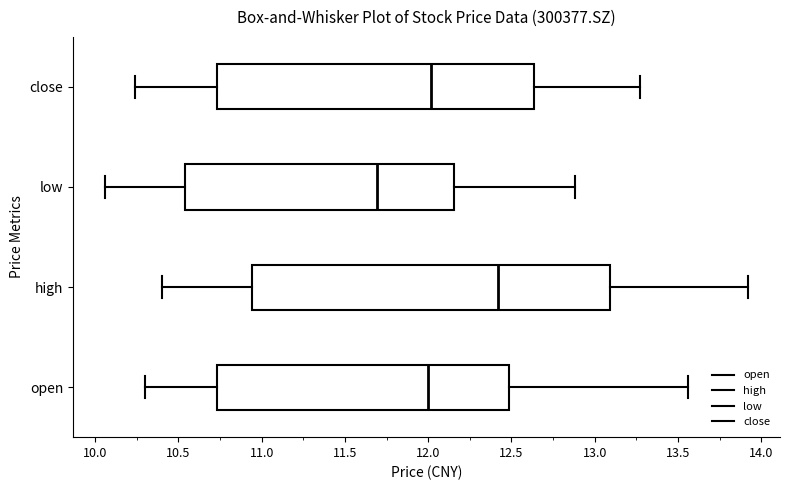

Reading bottom to top, transcribe this box plot: for each box, give where its median line is, the range the box spans, and where its two whiskers end, as read against the x-axis. The values are not printed on the chart, so give them approximately, as read against the axis.

open: median 12.00, box 10.75 to 12.50, whiskers 10.30 to 13.55
high: median 12.40, box 10.95 to 13.10, whiskers 10.40 to 13.90
low: median 11.70, box 10.55 to 12.15, whiskers 10.05 to 12.90
close: median 12.00, box 10.75 to 12.65, whiskers 10.25 to 13.25